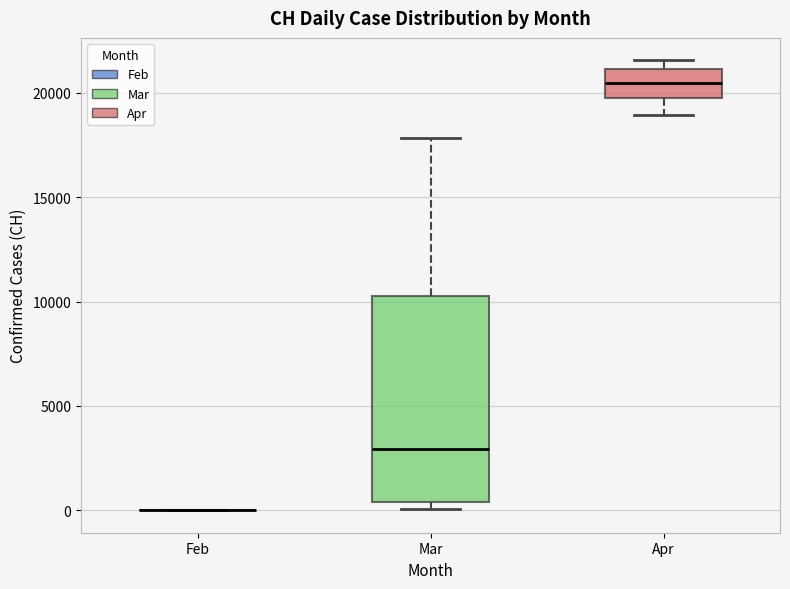

Reading left to right, transcribe this box plot: for each box, give where its median line is, the range the box spans, and where its two whiskers end, as read against the y-axis. The values are not printed on the chart, so give them approximately, as read against the axis.

Feb: box collapsed to a line at 0, whiskers 0 to 0
Mar: median 3000, box 500 to 10500, whiskers 0 to 18000
Apr: median 20500, box 19500 to 21000, whiskers 19000 to 21500